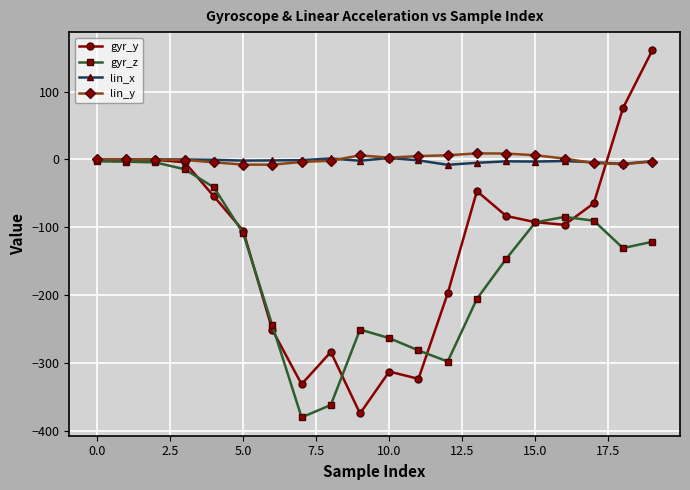

How many data points does each series have?

20